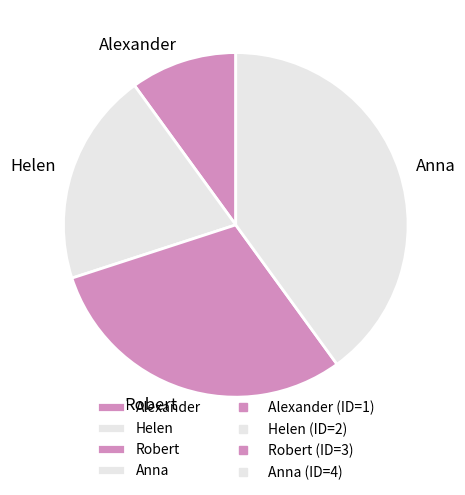

Between Anna and Helen, which is larger?

Anna